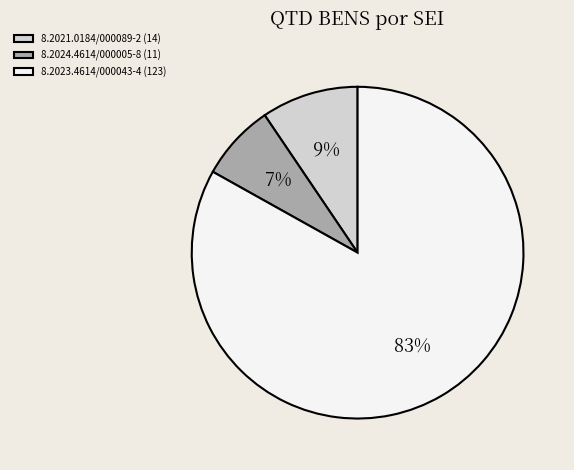

The 8.2021.0184/000089-2 slice represents 24% of the pie. True or false?

False